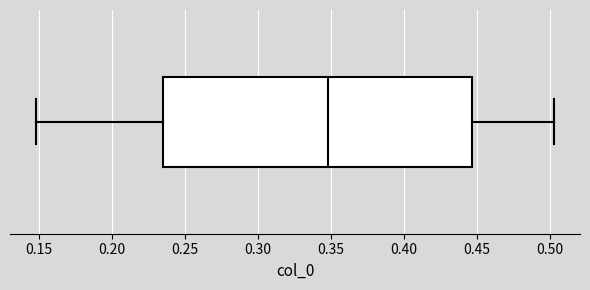

Read this box plot against the x-axis: the position of the median line, the range covered by the box, and the ends of both whiskers. The values are not printed on the chart, so give them approximately, as read against the axis.

median 0.350, box 0.235 to 0.445, whiskers 0.150 to 0.505